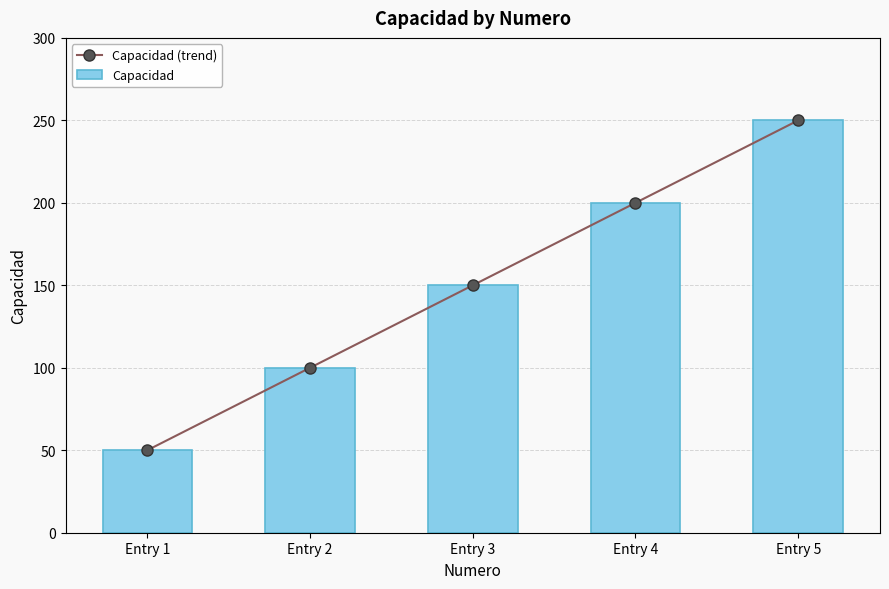

Which series has the largest total across all categories?

Capacidad (trend)